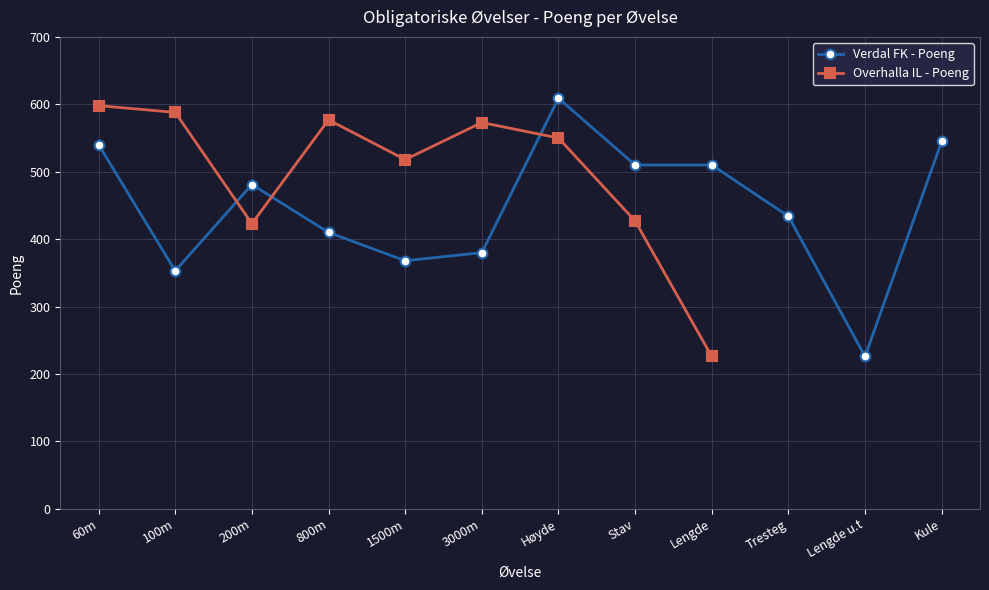

What is the difference between the maximum and minimum values in the Verdal FK - Poeng series?

383